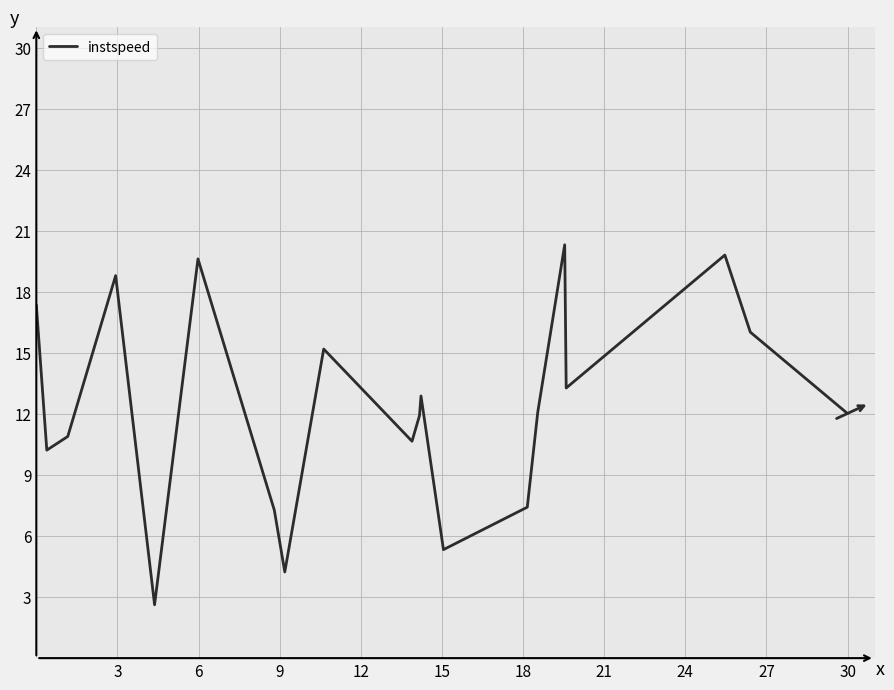

What is the smallest value displayed?

2.6